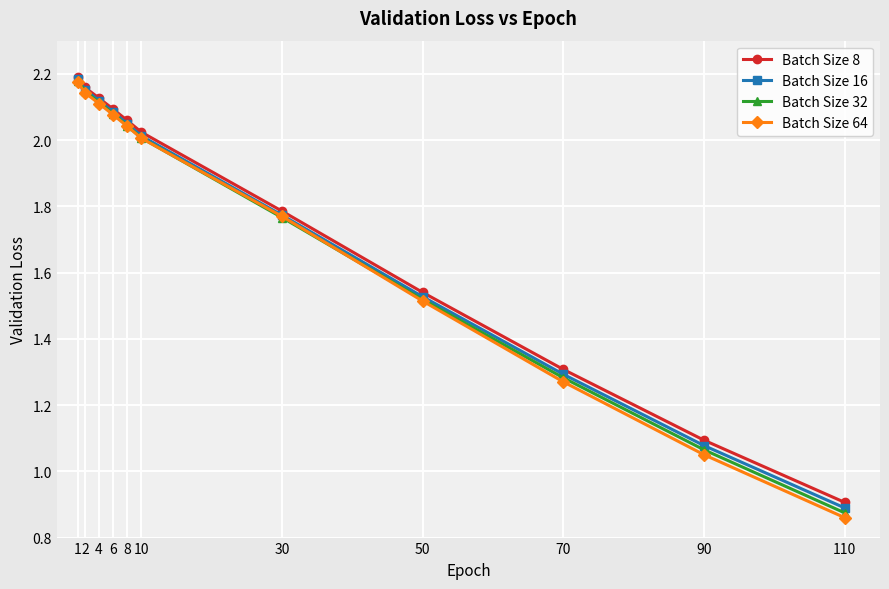

Where does the Batch Size 64 series first go above 2?

1